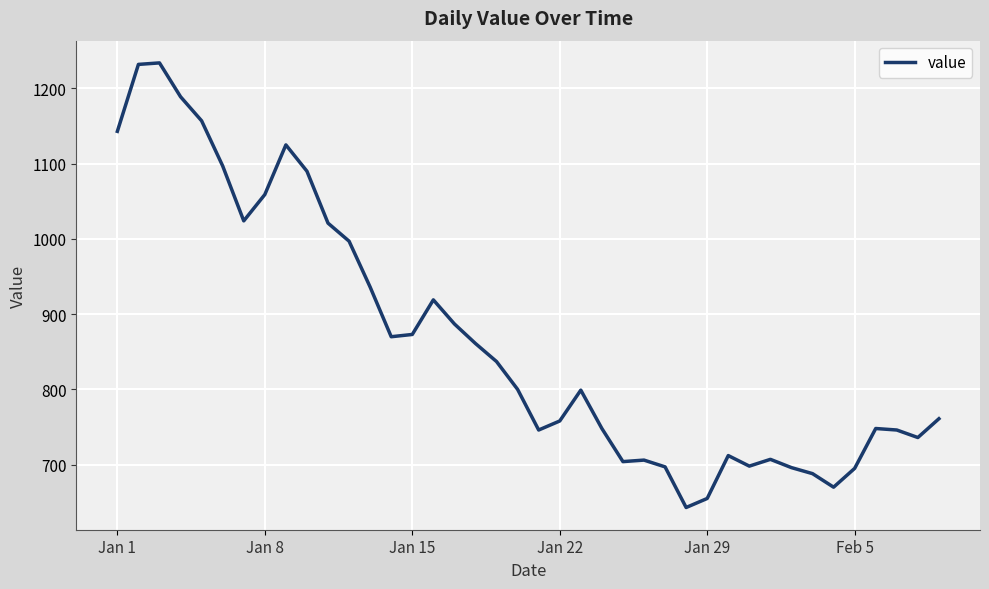

What is the maximum value shown in the chart?

1234